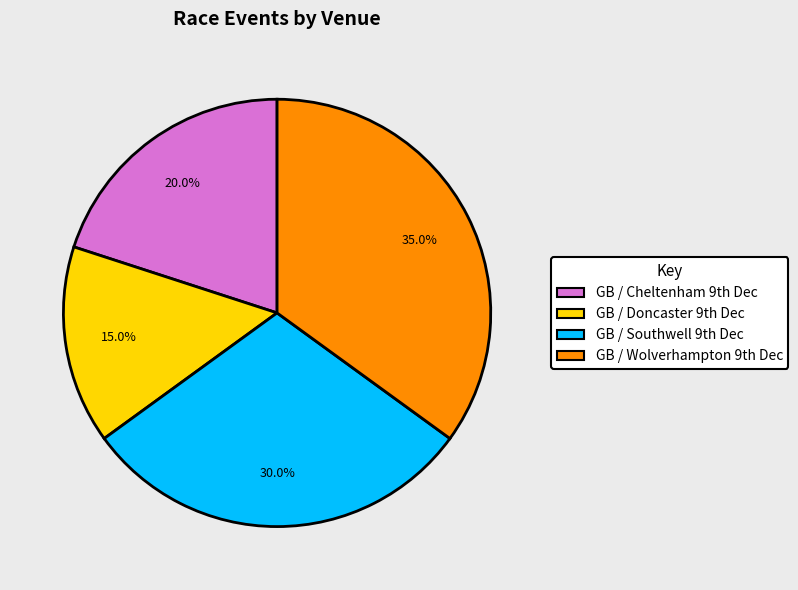

Which category has the biggest portion of the pie?

GB / Wolverhampton 9th Dec